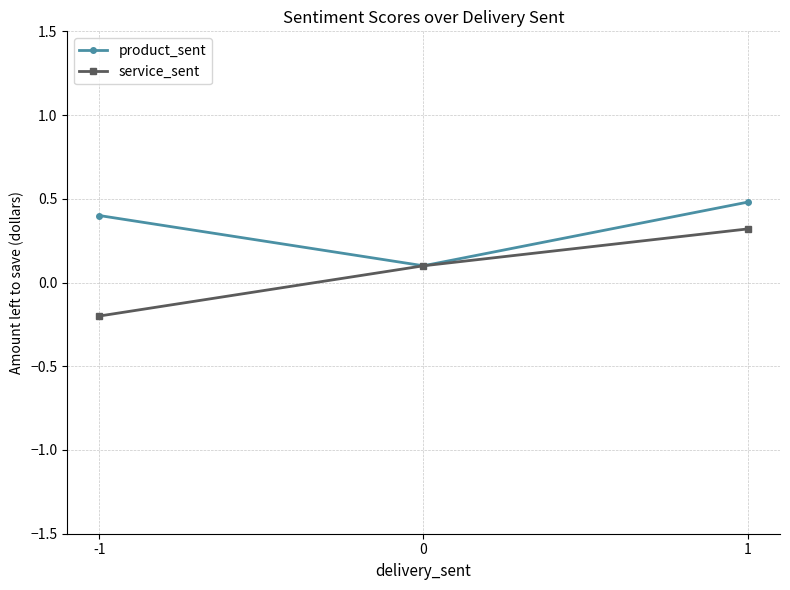

Count the service_sent values in the range 0 to 1.

2